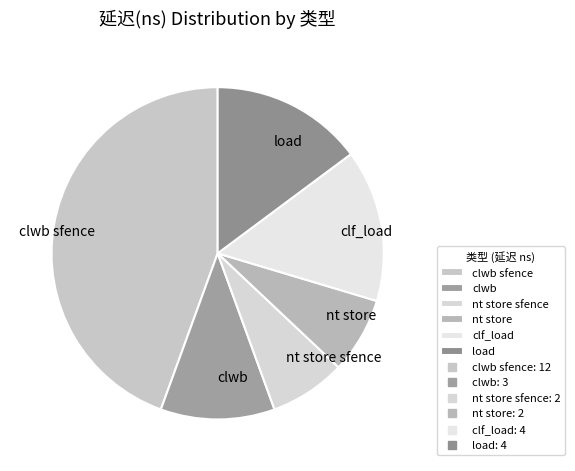

What is the largest slice in the pie chart?

clwb sfence